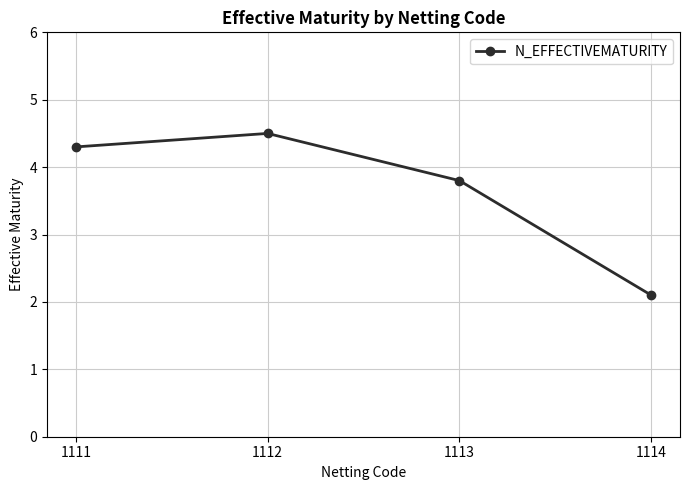

Approximately how many times larger is the value at 1113 compared to 1111?

0.9